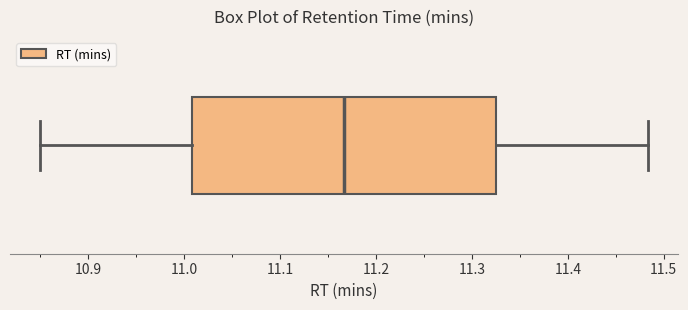

Where is the left edge of the box on the x-axis? The values are not printed on the chart, so give them approximately, as read against the axis.

11.01